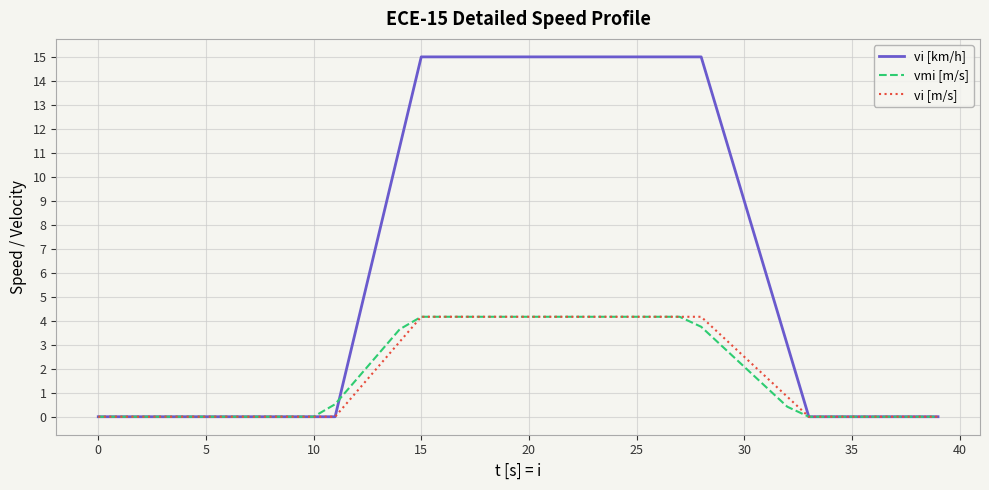

Which series has the largest total across all categories?

vi [km/h]